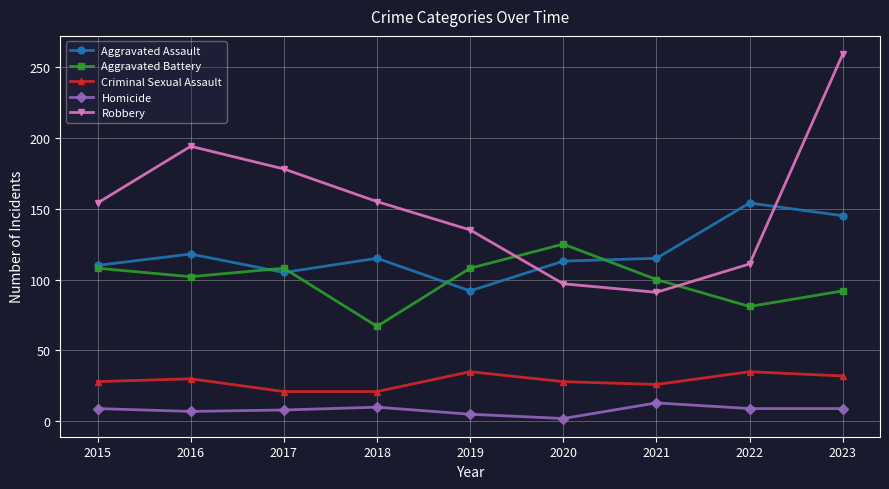

True or false: Robbery has more than 2 interior local peaks.

False